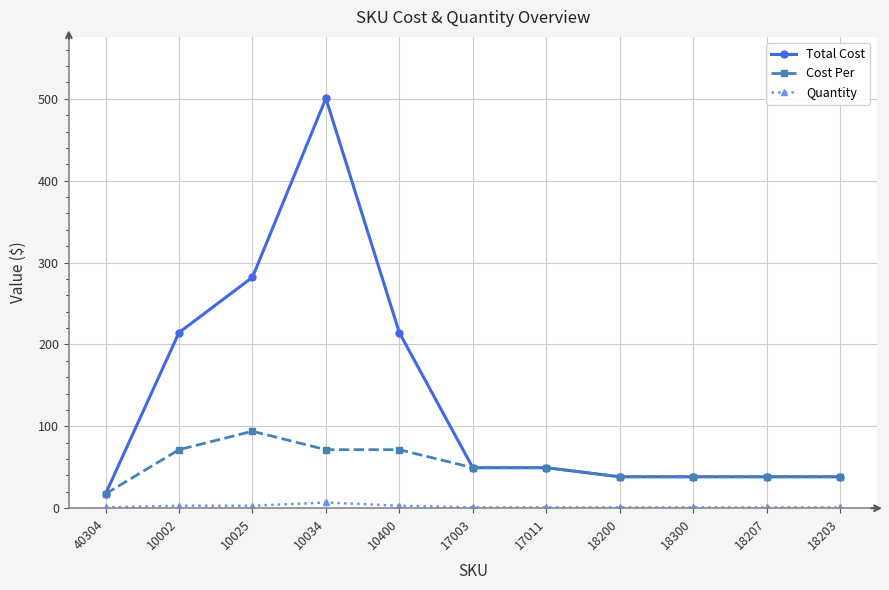

What is the sum of all Quantity values?

23.0